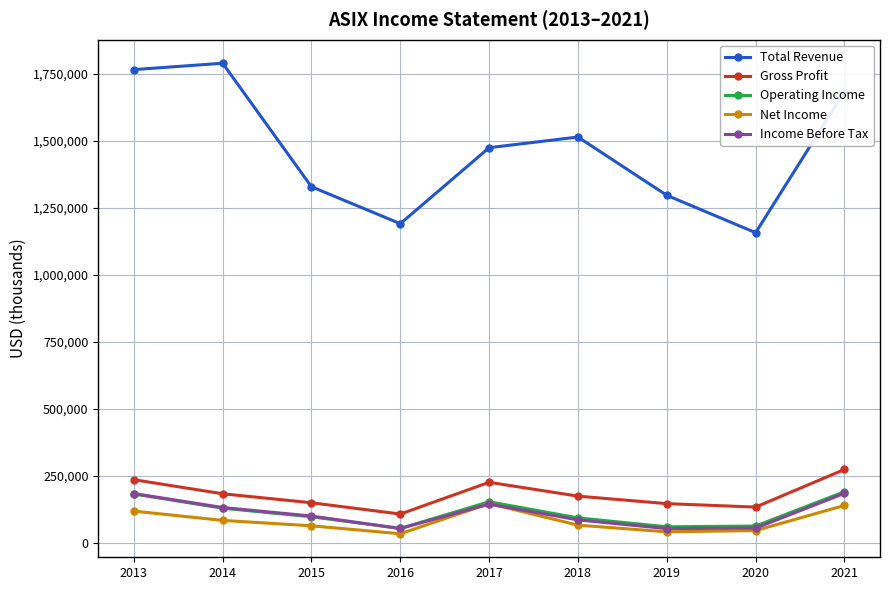

The value of Total Revenue at 2017 is 1475200. True or false?

True